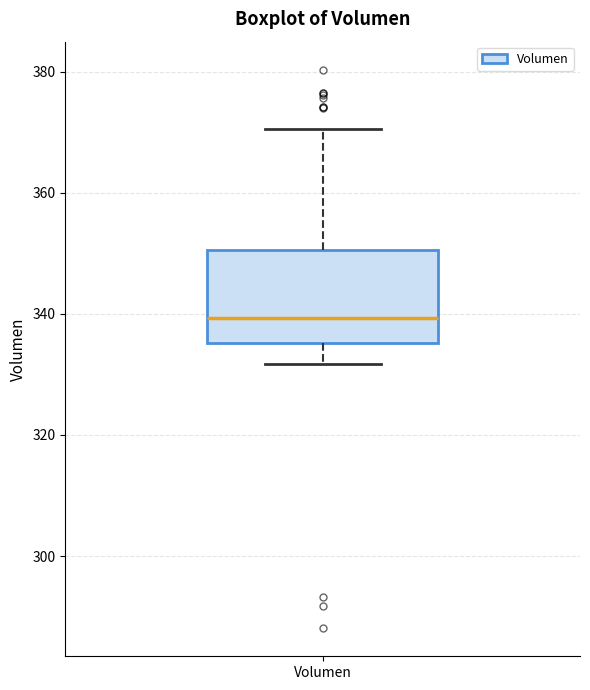

Read this box plot against the y-axis: the position of the median line, the range covered by the box, and the ends of both whiskers. The values are not printed on the chart, so give them approximately, as read against the axis.

median 340, box 336 to 350, whiskers 332 to 370